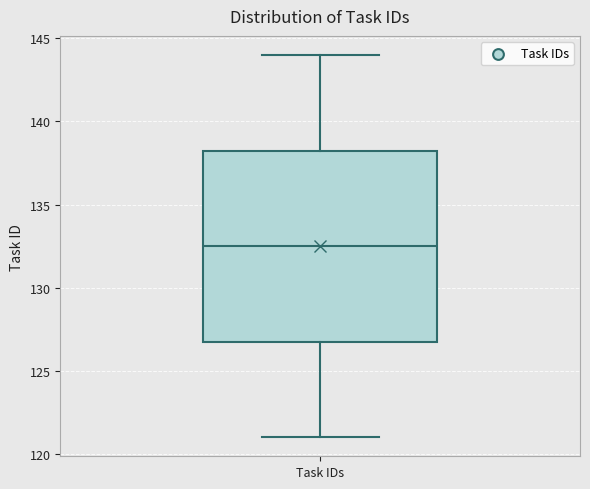

Where does the median line of the box for Task IDs sit on the y-axis? The values are not printed on the chart, so give them approximately, as read against the axis.

132.5